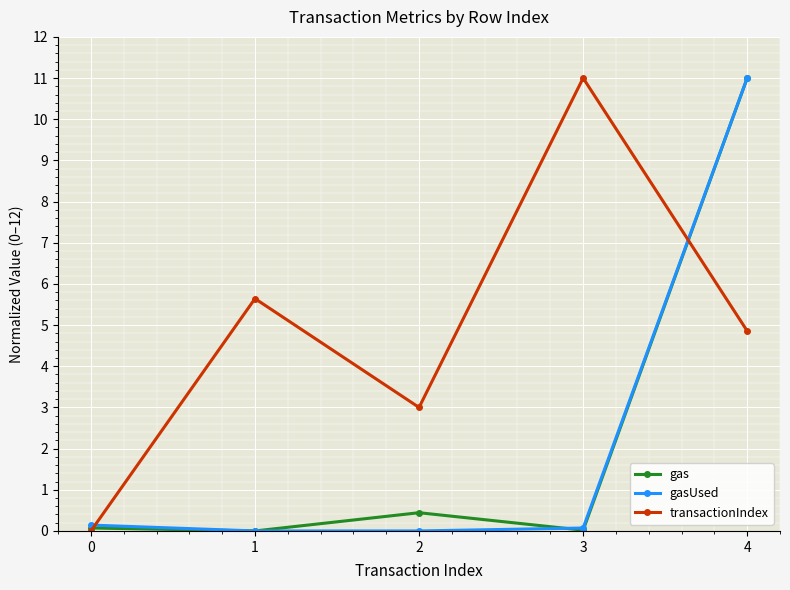

True or false: transactionIndex has more than 0 interior local peaks.

True